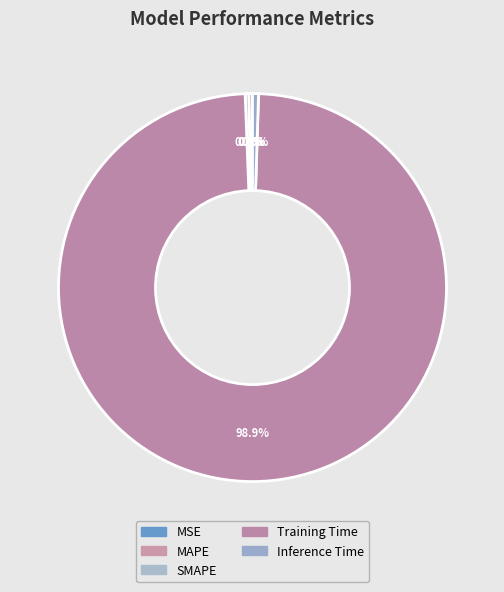

To the nearest percent, what portion does Training Time represent?

99%